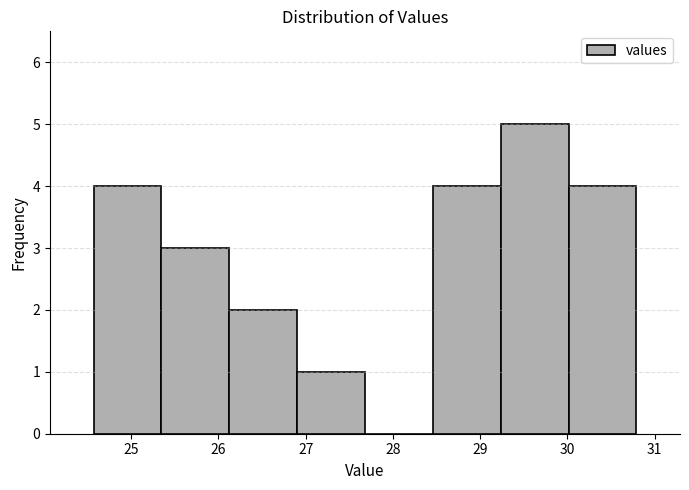

Reading left to right, list every bar in this chart as the range it spans on the x-axis followed by its height. Neither the bar edges nor the heights are printed on the chart, so give them approximately, as read against the axes.

24.6 to 25.3: 4
25.3 to 26.1: 3
26.1 to 26.9: 2
26.9 to 27.7: 1
27.7 to 28.5: 0
28.5 to 29.2: 4
29.2 to 30.0: 5
30.0 to 30.8: 4